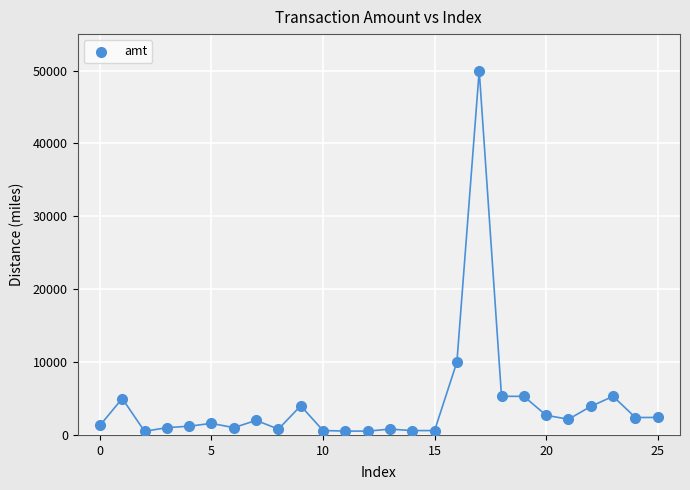

What Y value in the scatter plot is closest to 25250?

10000.0